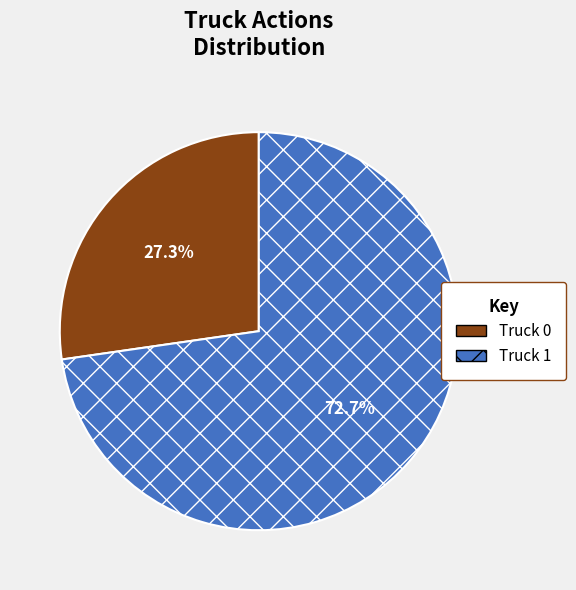

The Truck 0 slice represents 19% of the pie. True or false?

False